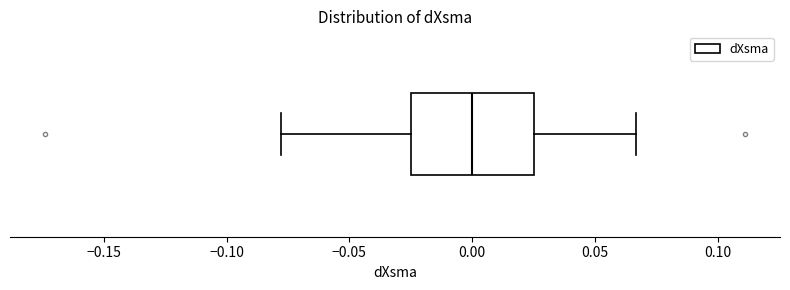

Transcribe this box plot: give where the median line is, the range the box spans, and where the two whiskers end, as read against the x-axis. The values are not printed on the chart, so give them approximately, as read against the axis.

median 0.000, box -0.025 to 0.025, whiskers -0.080 to 0.065